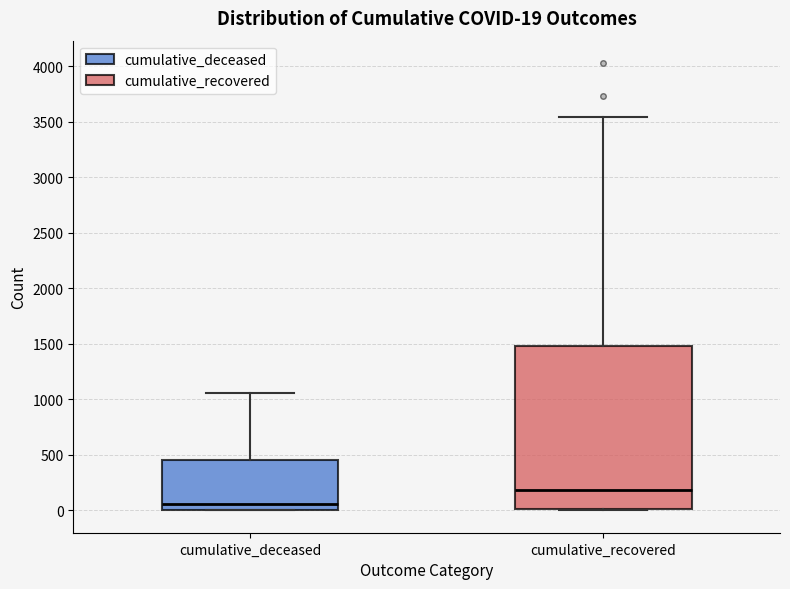

Which box has the lowest median line?

cumulative_deceased